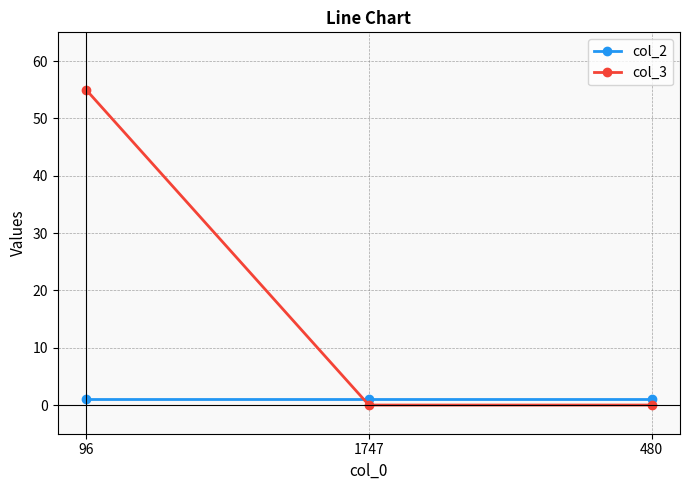

Count the number of categories in the chart.

3